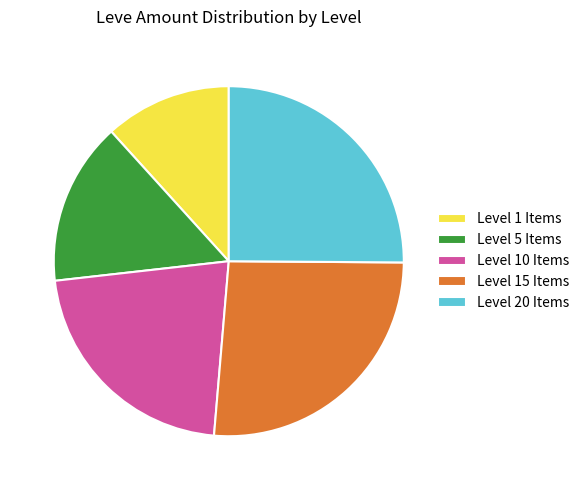

What is the largest slice in the pie chart?

Level 15 Items